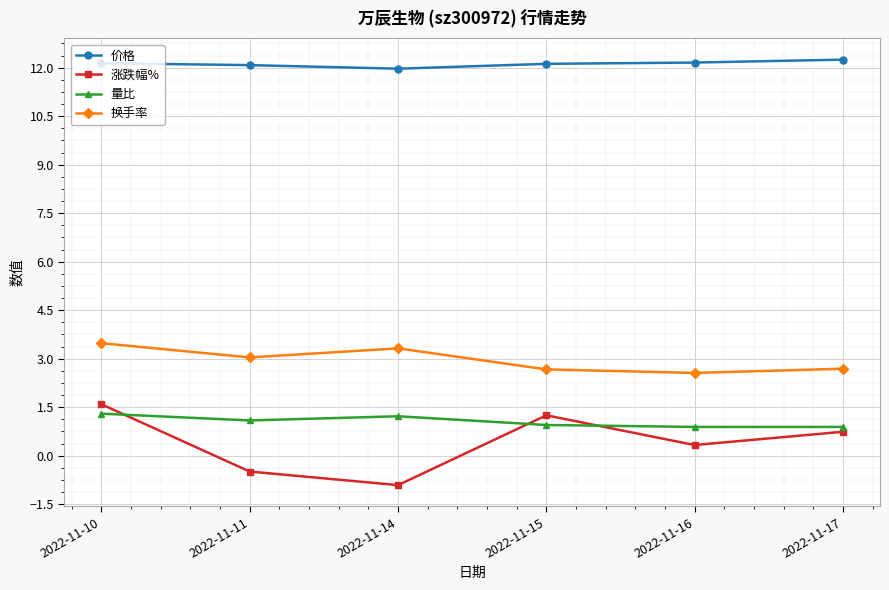

Which label corresponds to the smallest value in the chart?

2022-11-14